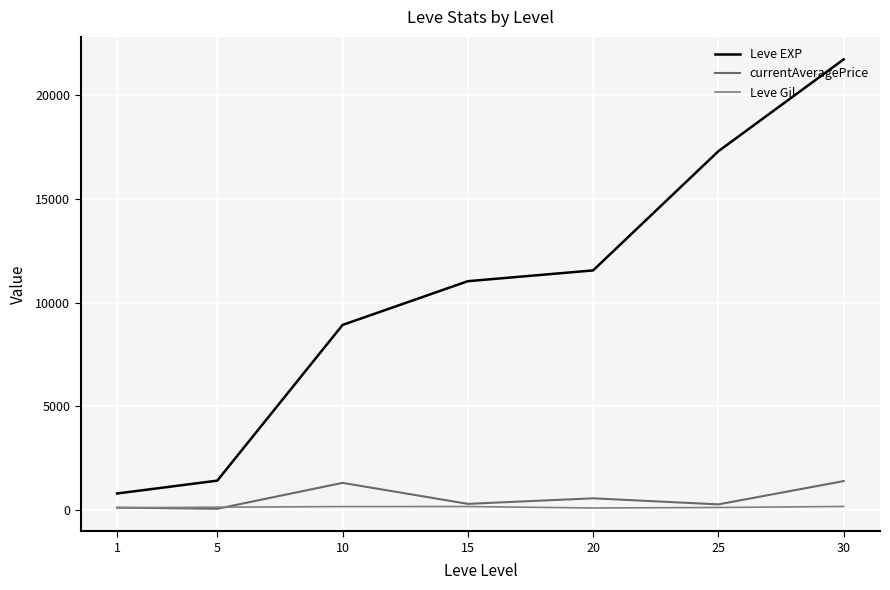

How many lines are shown in the chart?

3